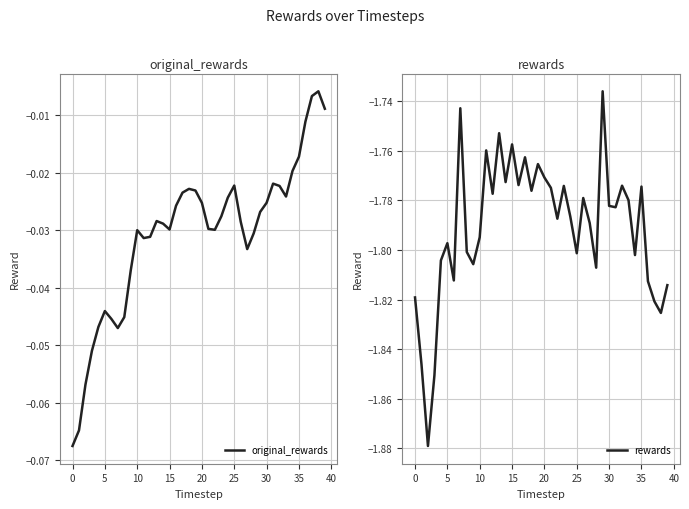

Which series has the largest total across all categories?

original_rewards